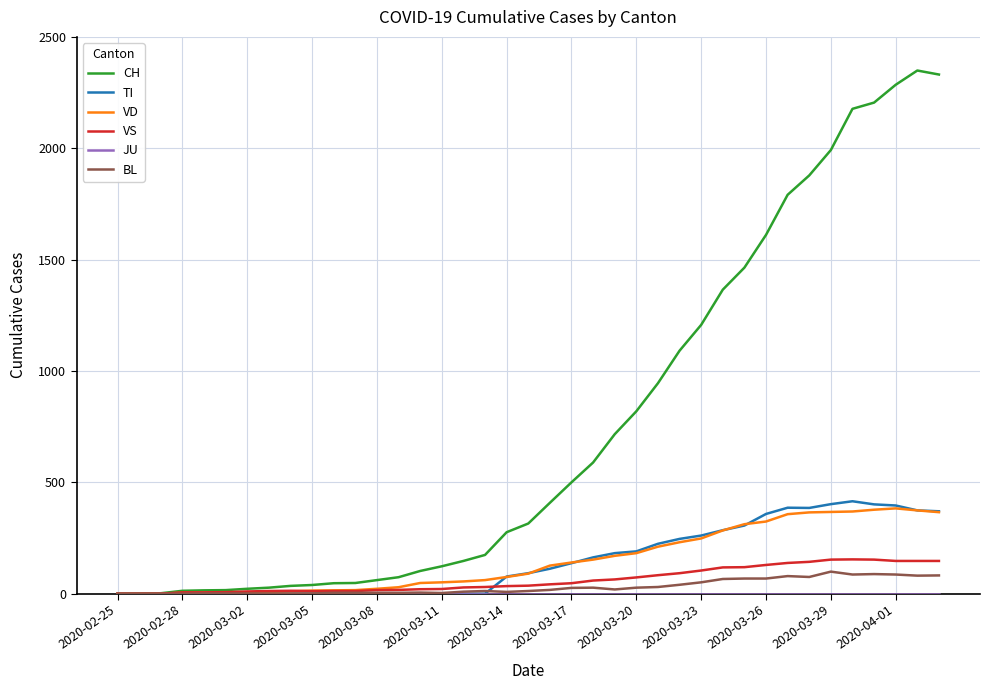

Which series has the largest total across all categories?

CH